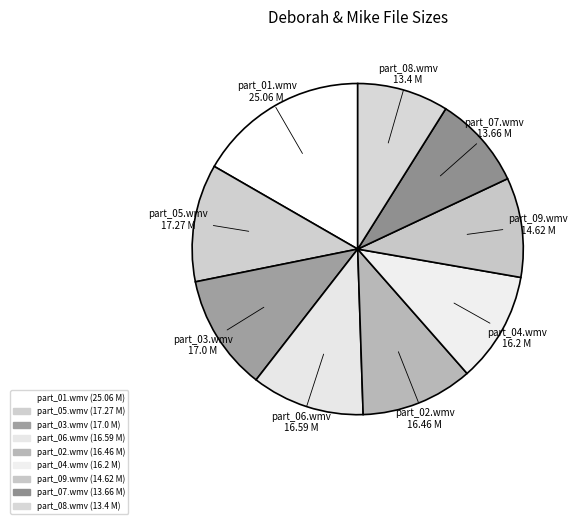

What is the ratio of the value at part_08.wmv to the value at part_03.wmv?

0.8